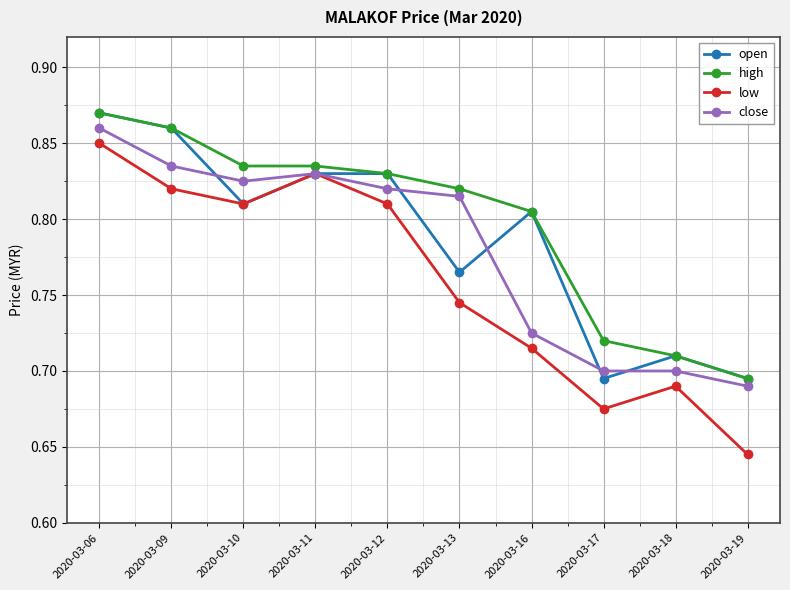

At which label does close reach its minimum?

2020-03-19